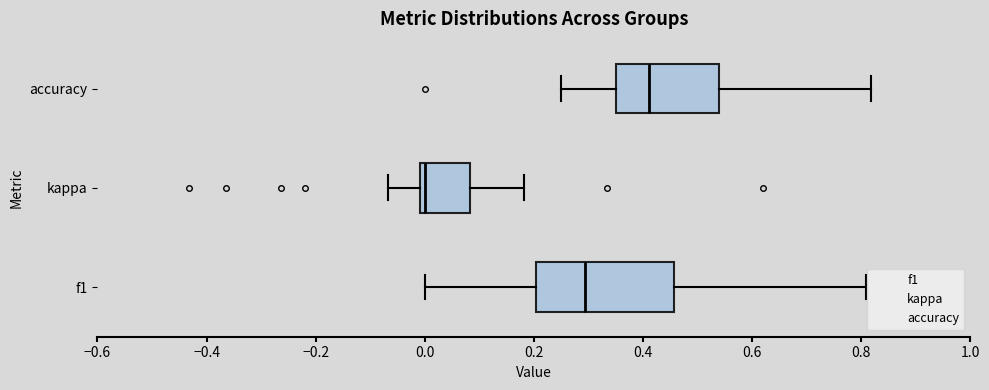

Which box is the widest, from its left edge to its right edge?

f1